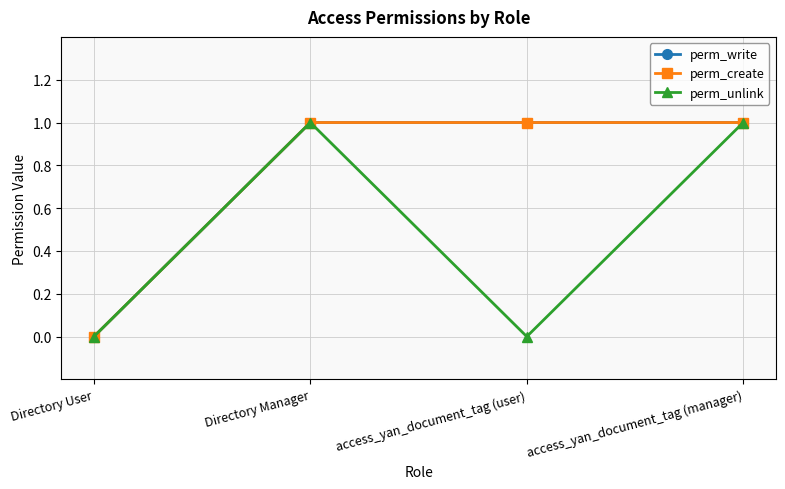

True or false: perm_unlink and perm_write cross at least once.

False